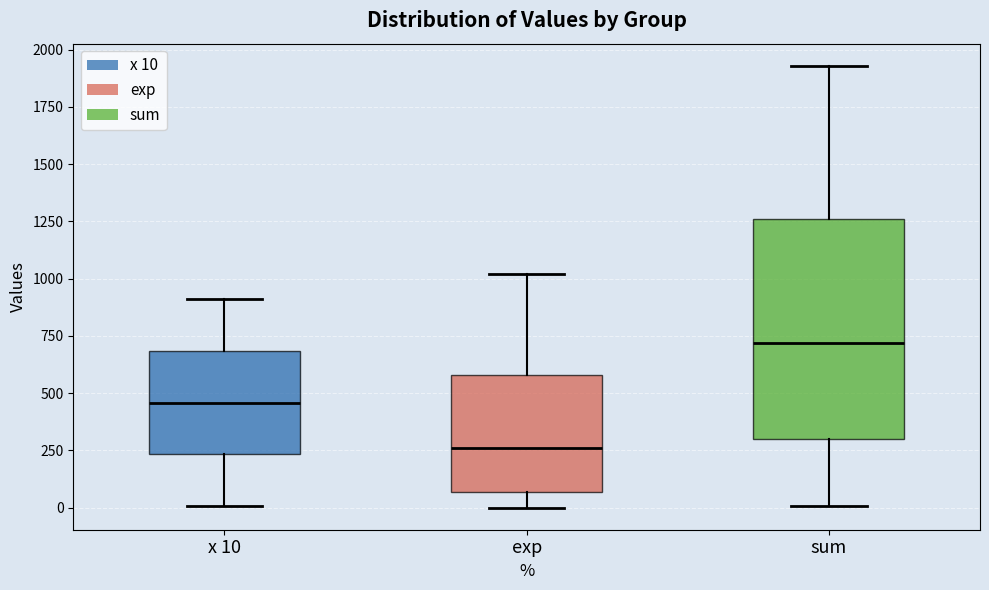

Reading left to right, read every box against the y-axis: the position of its median line, the range the box covers, and the ends of its whiskers. The values are not printed on the chart, so give them approximately, as read against the axis.

x 10: median 450, box 250 to 700, whiskers 0 to 900
exp: median 250, box 50 to 600, whiskers 0 to 1000
sum: median 700, box 300 to 1250, whiskers 0 to 1950